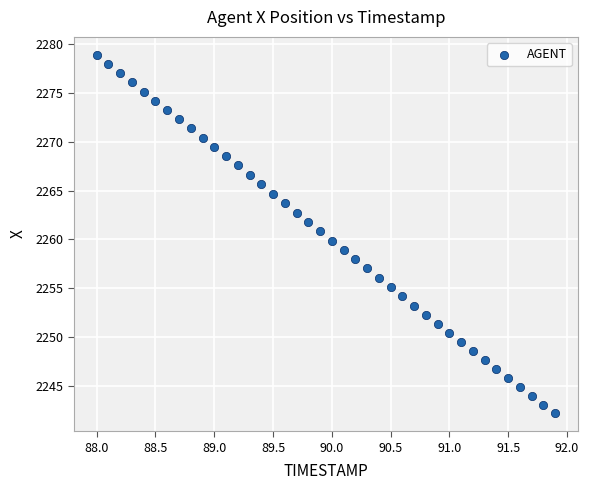

What is the range of X values (max minus min)?

3.9